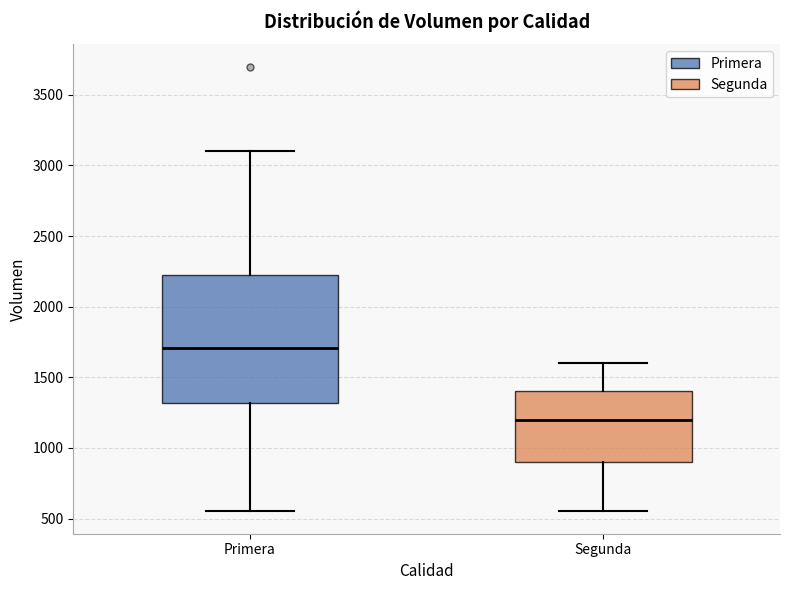

Reading left to right, read every box against the y-axis: the position of its median line, the range the box covers, and the ends of its whiskers. The values are not printed on the chart, so give them approximately, as read against the axis.

Primera: median 1700, box 1300 to 2250, whiskers 550 to 3100
Segunda: median 1200, box 900 to 1400, whiskers 550 to 1600